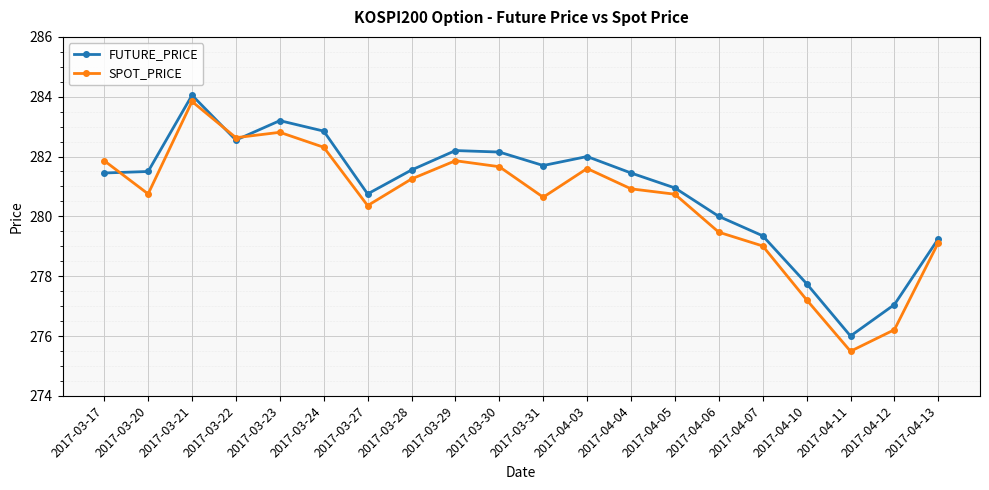

The value of SPOT_PRICE at 2017-04-03 is 281.6. True or false?

True